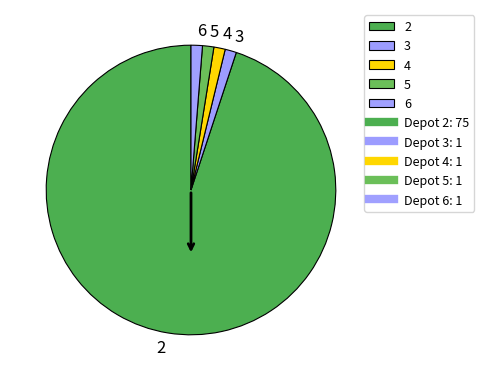

True or false: 4 accounts for 1% of the total.

True